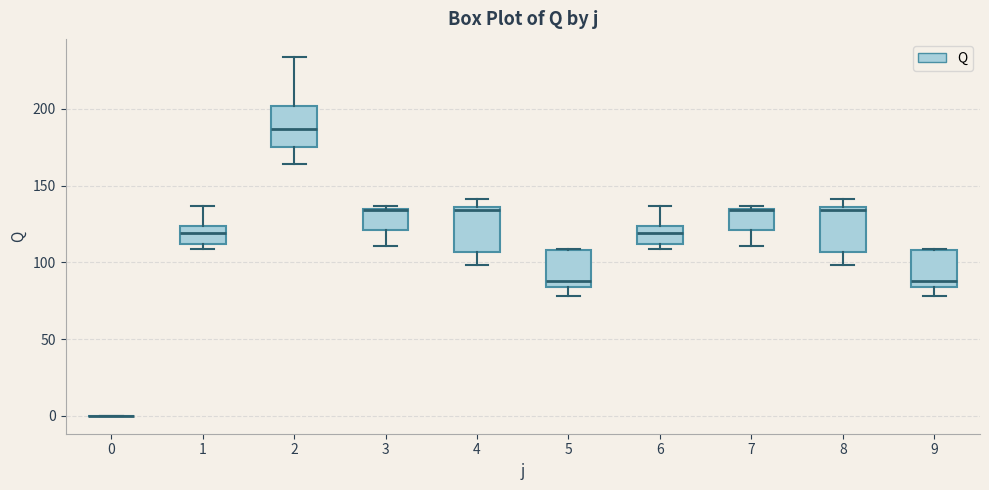

Where is the lower edge of the box at x = 6 on the y-axis? The values are not printed on the chart, so give them approximately, as read against the axis.

110